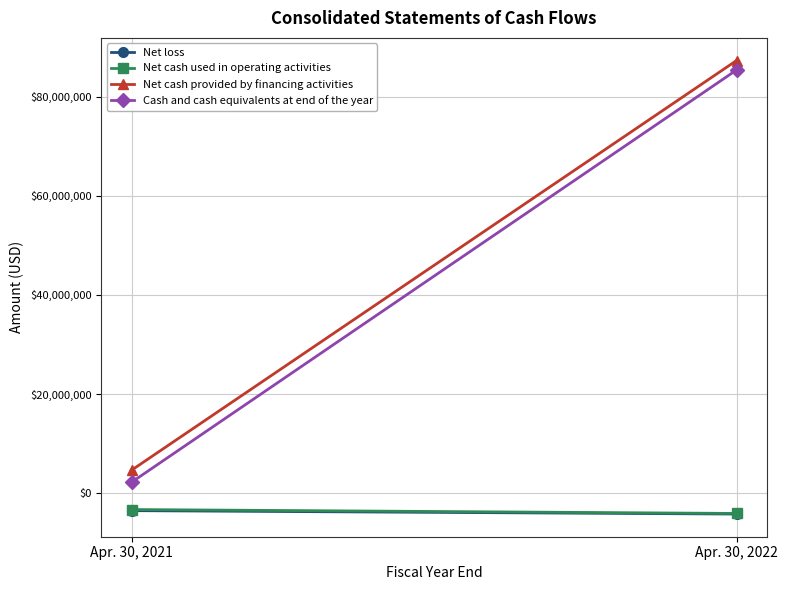

Reading left to right, list all the values displayed in this chart.

Net loss: -3551236	-4239161
Net cash used in operating activities: -3330889	-4117319
Net cash provided by financing activities: 4636807	87311244
Cash and cash equivalents at end of the year: 2202106	85400656